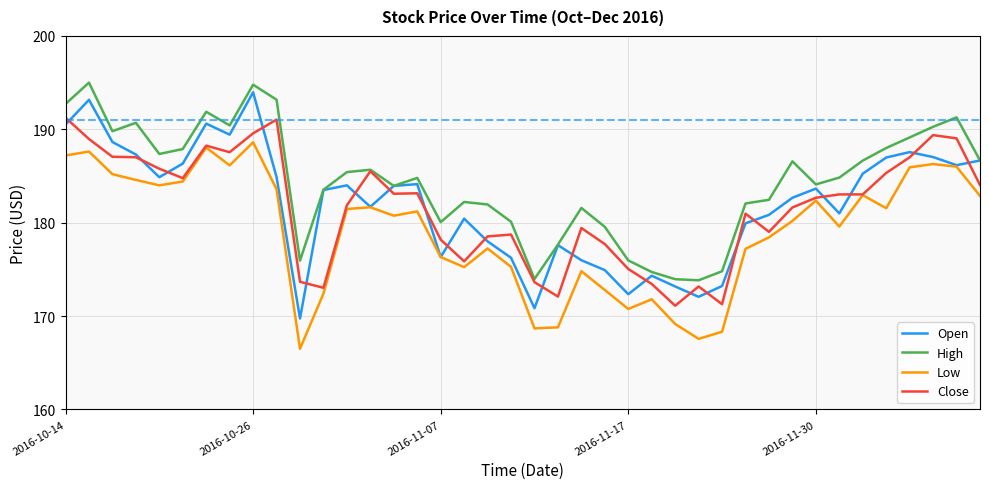

What is the highest value of the High series?

195.0